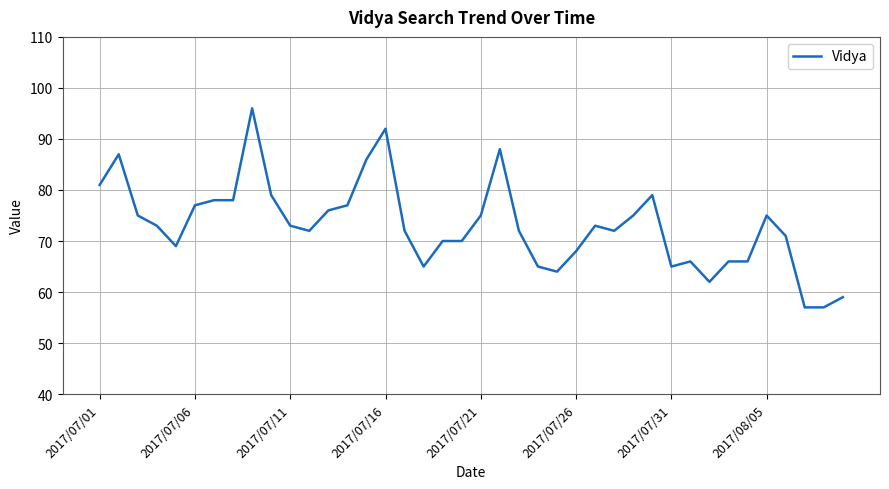

What is the maximum value shown in the chart?

96